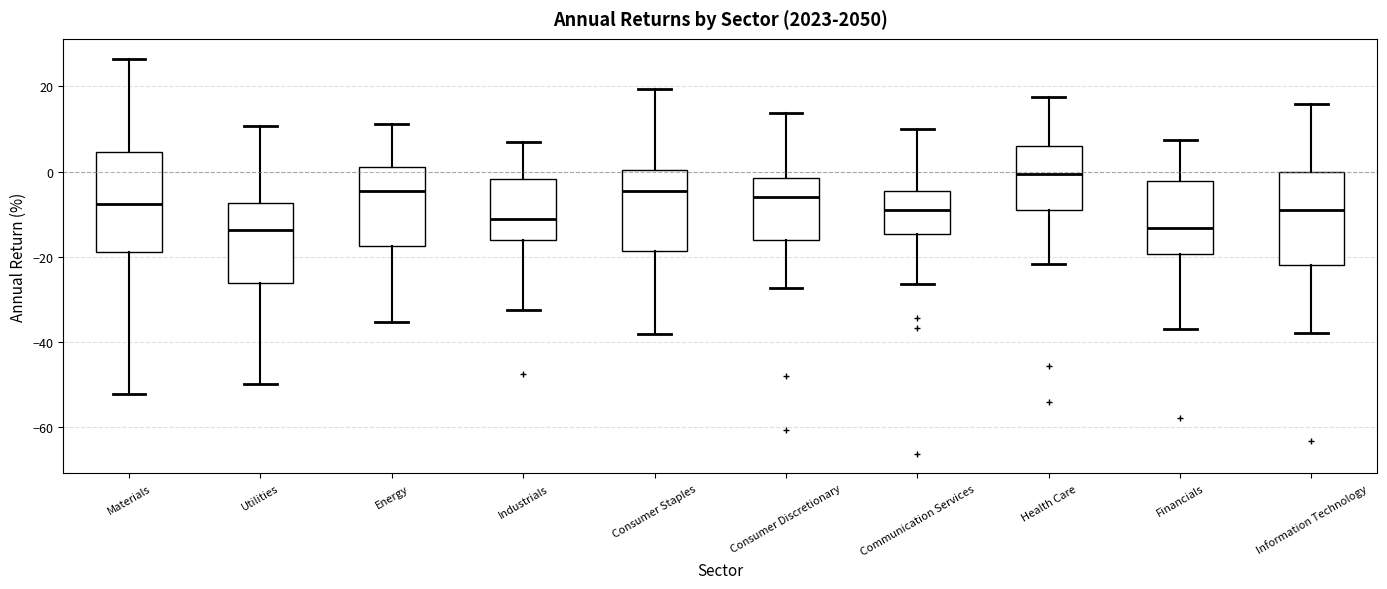

Reading left to right, transcribe this box plot: for each box, give where its median line is, the range the box spans, and where its two whiskers end, as read against the y-axis. The values are not printed on the chart, so give them approximately, as read against the axis.

Materials: median -8, box -18 to 4, whiskers -52 to 26
Utilities: median -14, box -26 to -8, whiskers -50 to 10
Energy: median -4, box -18 to 2, whiskers -36 to 12
Industrials: median -12, box -16 to -2, whiskers -32 to 6
Consumer Staples: median -4, box -18 to 0, whiskers -38 to 20
Consumer Discretionary: median -6, box -16 to -2, whiskers -28 to 14
Communication Services: median -10, box -14 to -4, whiskers -26 to 10
Health Care: median 0, box -8 to 6, whiskers -22 to 18
Financials: median -14, box -20 to -2, whiskers -36 to 8
Information Technology: median -10, box -22 to 0, whiskers -38 to 16